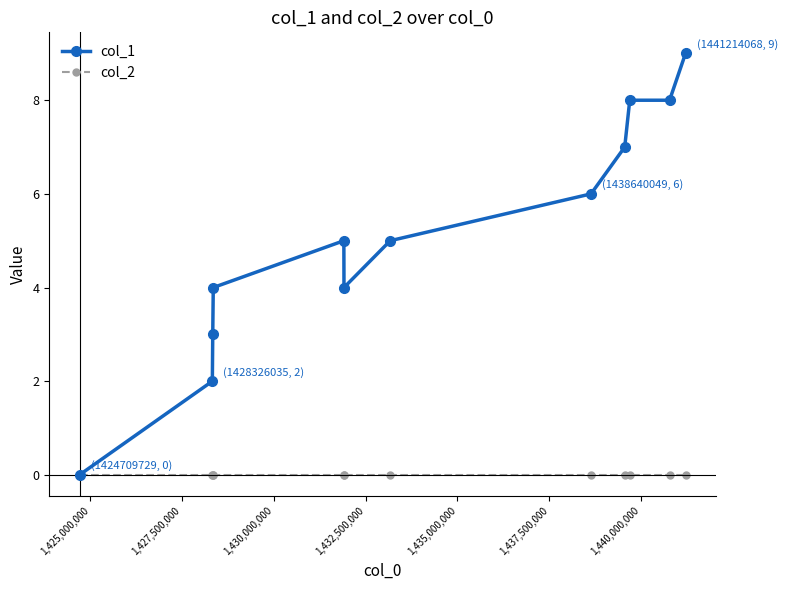

What is the difference between the second highest and minimum values in the col_1 series?

8